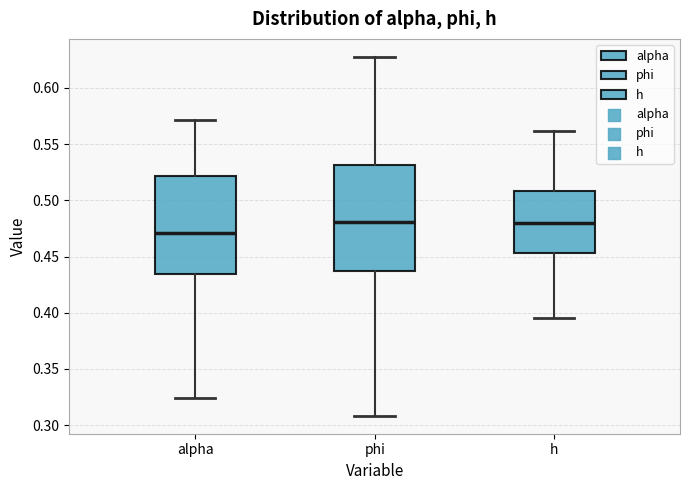

Reading left to right, transcribe this box plot: for each box, give where its median line is, the range the box spans, and where its two whiskers end, as read against the y-axis. The values are not printed on the chart, so give them approximately, as read against the axis.

alpha: median 0.470, box 0.435 to 0.520, whiskers 0.325 to 0.570
phi: median 0.480, box 0.435 to 0.530, whiskers 0.310 to 0.630
h: median 0.480, box 0.455 to 0.510, whiskers 0.395 to 0.560